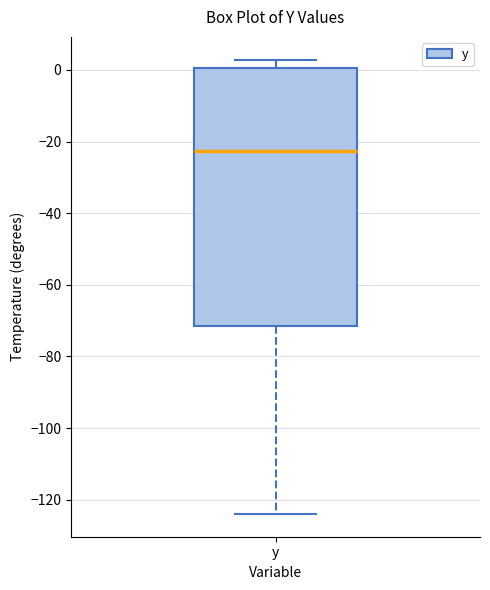

Read this box plot against the y-axis: the position of the median line, the range covered by the box, and the ends of both whiskers. The values are not printed on the chart, so give them approximately, as read against the axis.

median -22, box -72 to 0, whiskers -124 to 2